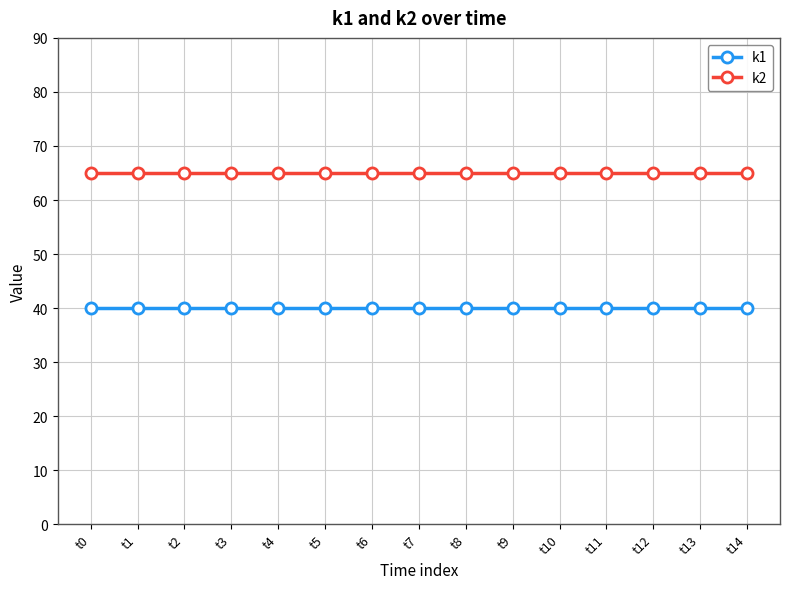

List the series in order of their peak value, lowest first.

k1, k2